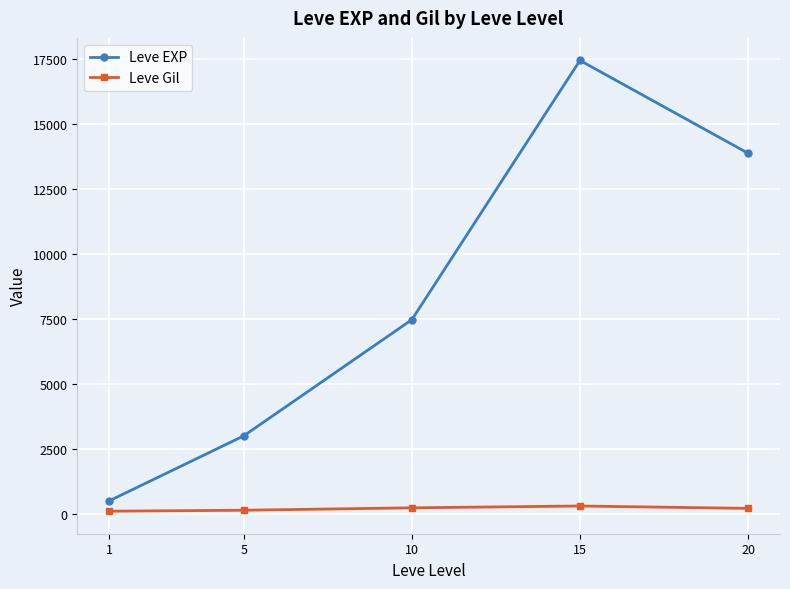

Count the number of data series in this chart.

2